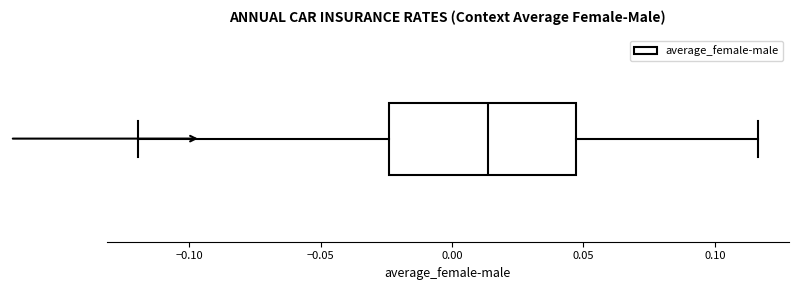

Transcribe this box plot: give where the median line is, the range the box spans, and where the two whiskers end, as read against the x-axis. The values are not printed on the chart, so give them approximately, as read against the axis.

median 0.015, box -0.025 to 0.045, whiskers -0.120 to 0.115